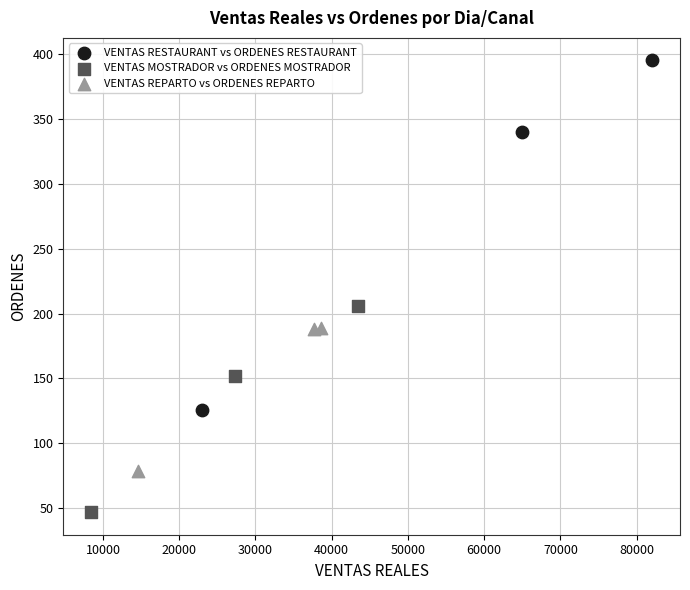

Which series reaches the maximum Y coordinate?

VENTAS RESTAURANT vs ORDENES RESTAURANT